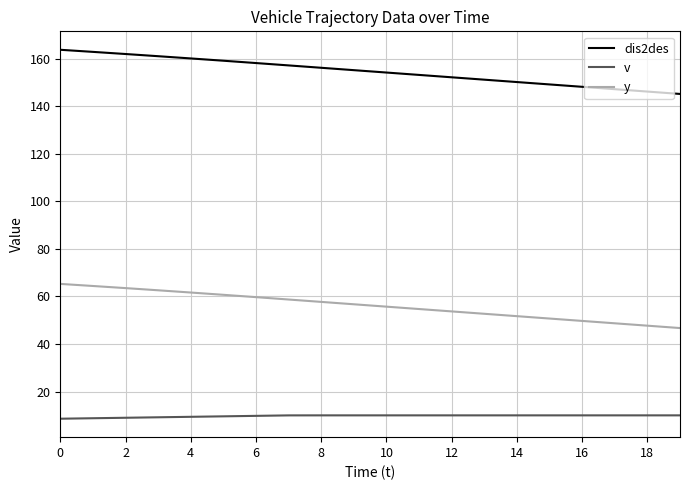

Which series has the largest total across all categories?

dis2des